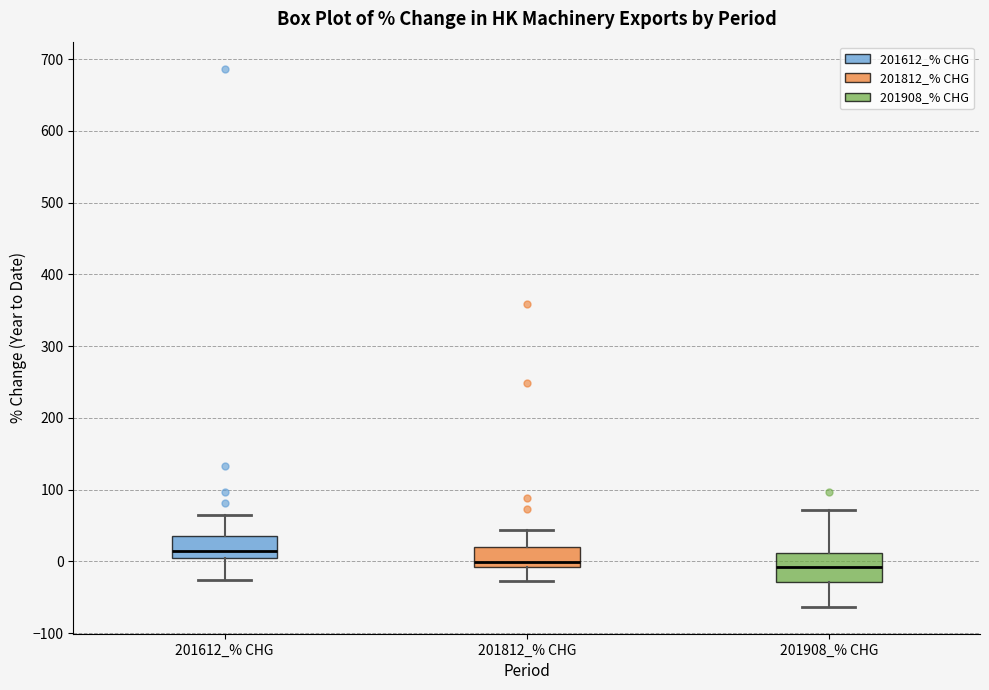

Where is the lower edge of the box for 201612_% CHG on the y-axis? The values are not printed on the chart, so give them approximately, as read against the axis.

0